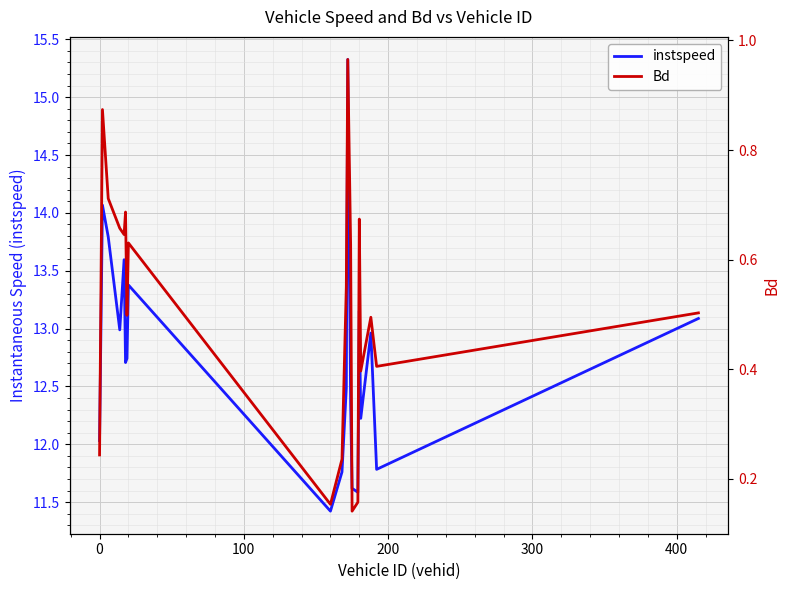

True or false: Bd and instspeed cross at least once.

False